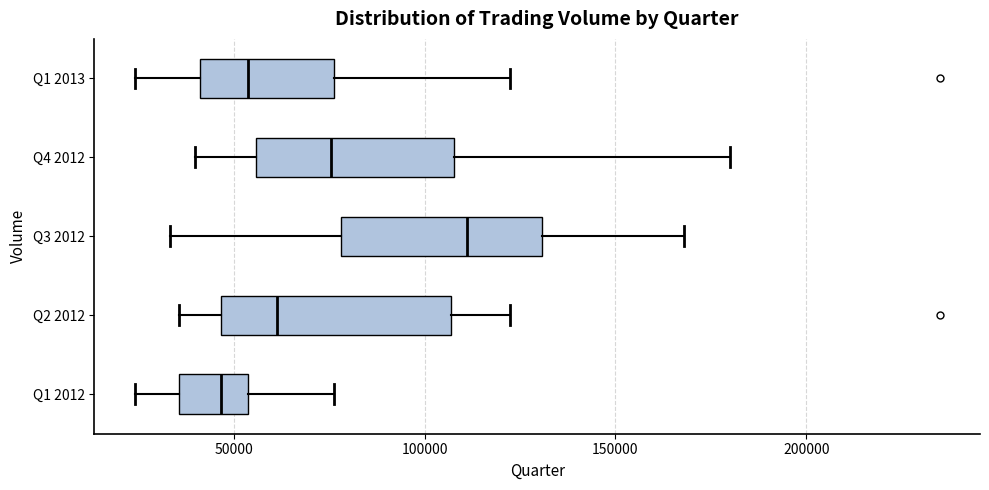

Reading bottom to top, read every box against the x-axis: the position of its median line, the range the box covers, and the ends of its whiskers. The values are not printed on the chart, so give them approximately, as read against the axis.

Q1 2012: median 45000, box 35000 to 55000, whiskers 25000 to 75000
Q2 2012: median 60000, box 45000 to 105000, whiskers 35000 to 125000
Q3 2012: median 110000, box 80000 to 130000, whiskers 35000 to 170000
Q4 2012: median 75000, box 55000 to 110000, whiskers 40000 to 180000
Q1 2013: median 55000, box 40000 to 75000, whiskers 25000 to 125000